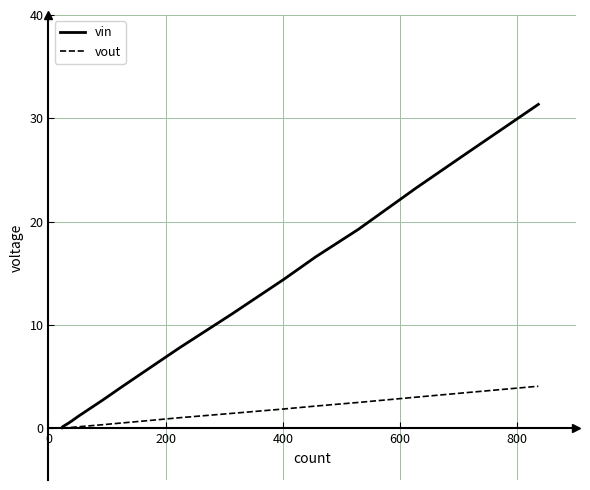

What is the greatest value displayed?

31.4